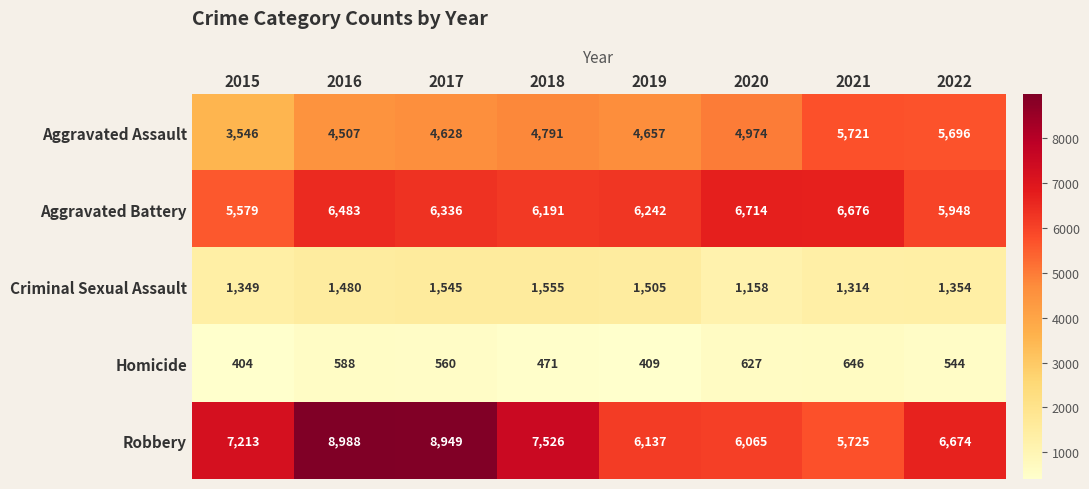

Between 2016 and 2020, which series saw the biggest shift?

Robbery